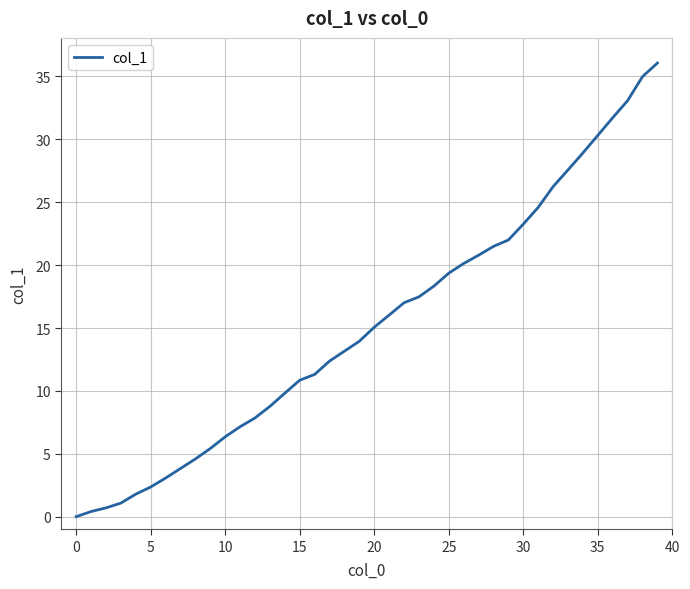

What is the greatest value displayed?

36.1